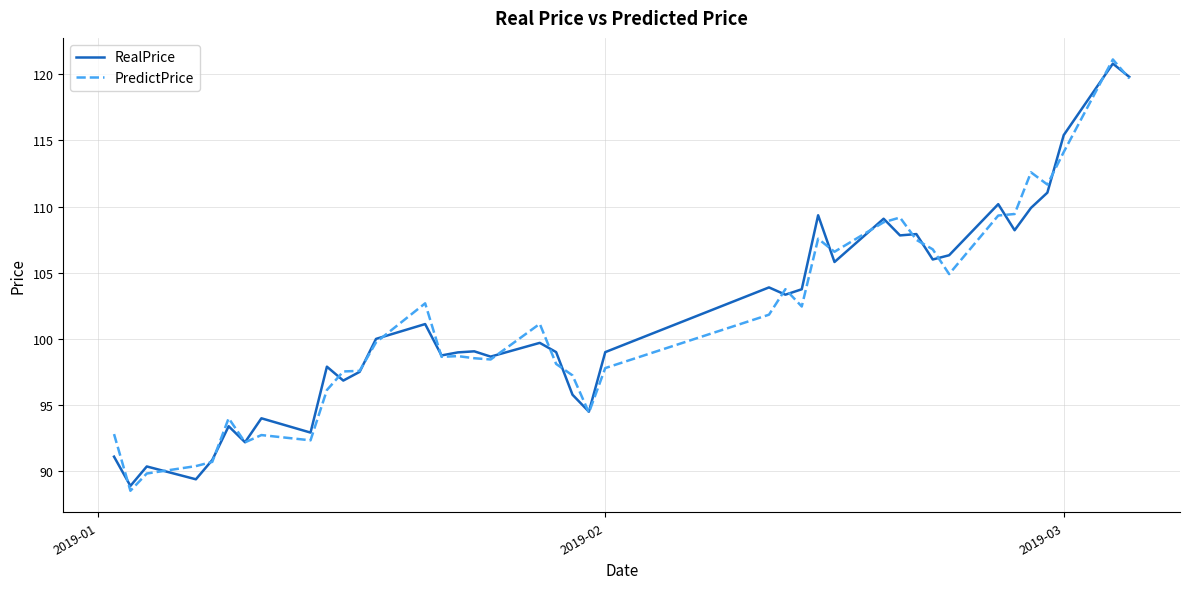

What is the minimum value for RealPrice?

88.9